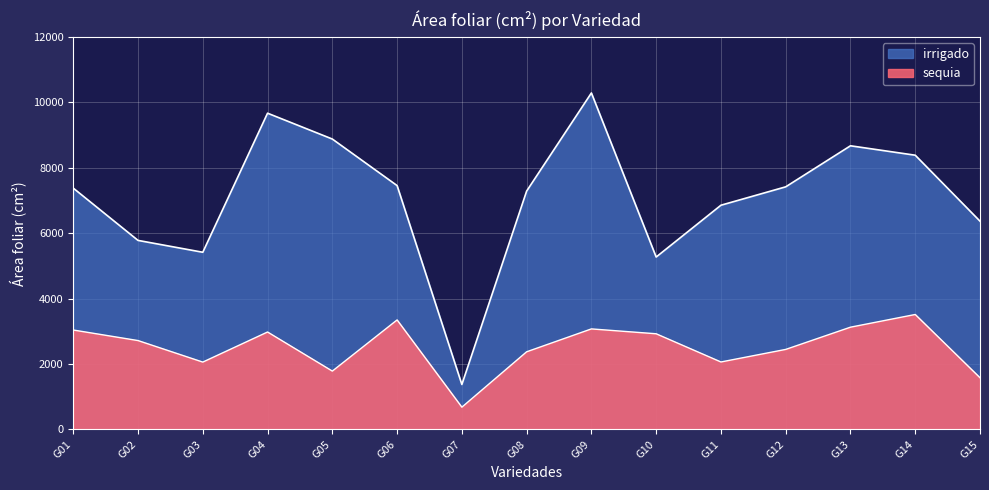

True or false: sequia and irrigado cross at least once.

False